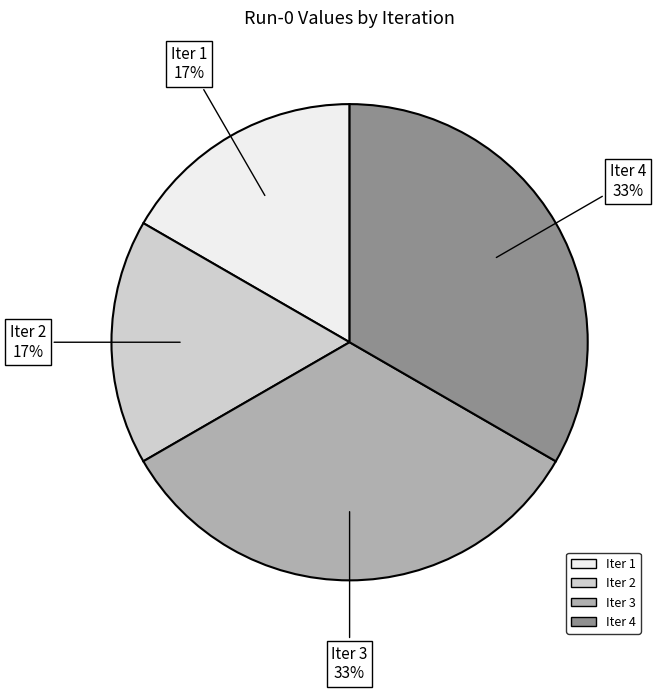

To the nearest percent, what is the average slice percentage?

25%